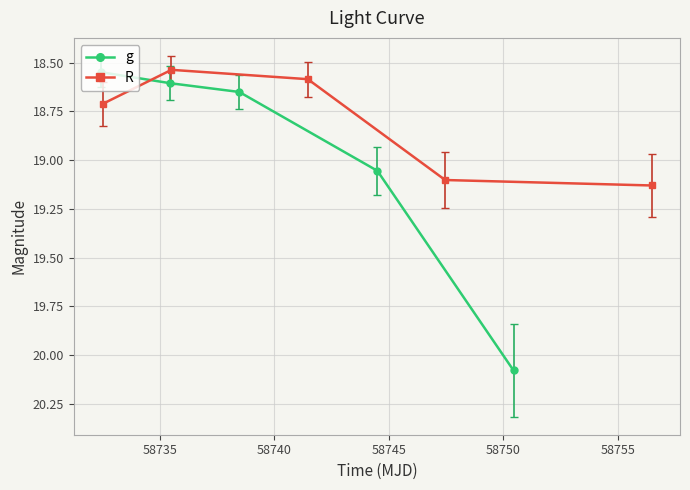

What is the average value of the R series?

18.8